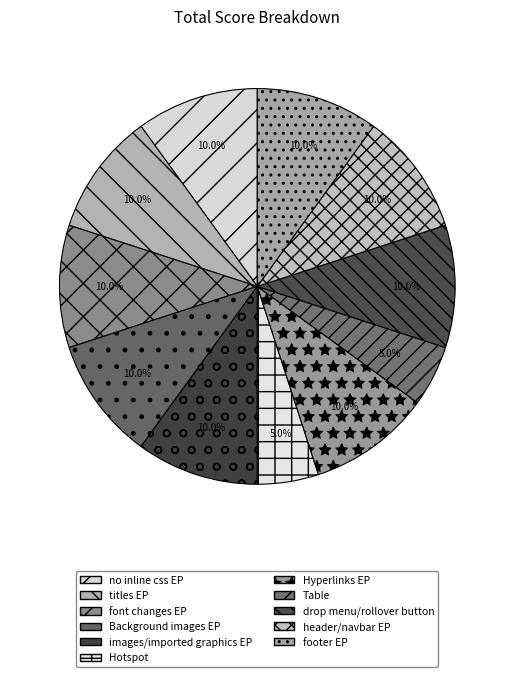

How many slices are in this pie chart?

11